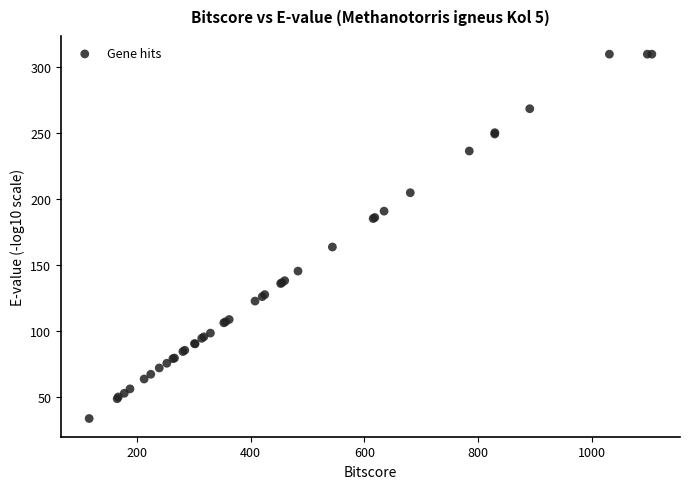

What Y value in the scatter plot is closest to 171?

163.8